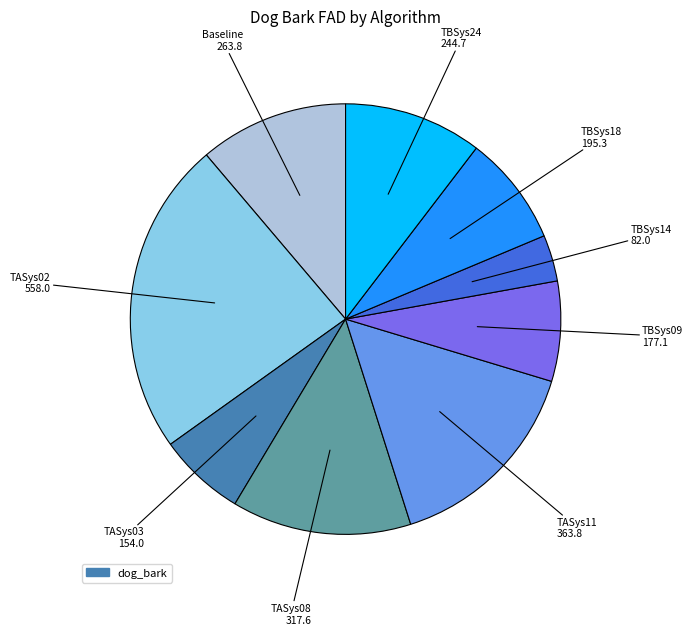

Is there a majority slice in this chart?

No